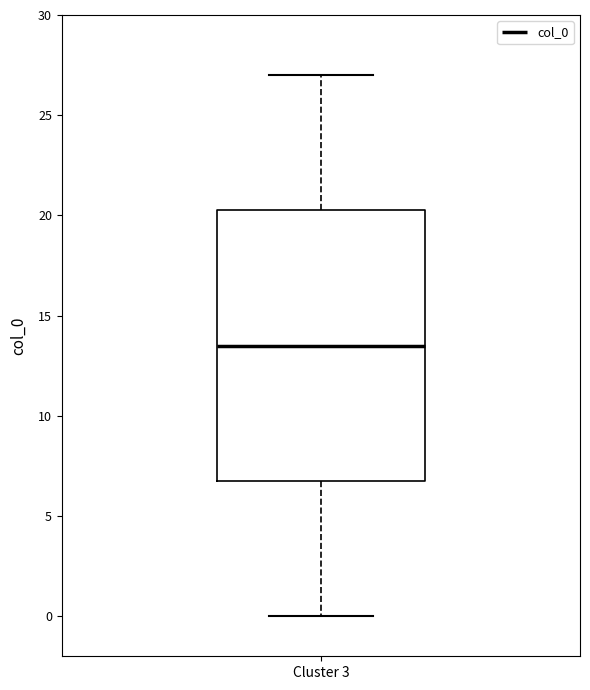

Transcribe this box plot: give where the median line is, the range the box spans, and where the two whiskers end, as read against the y-axis. The values are not printed on the chart, so give them approximately, as read against the axis.

median 13.5, box 7.0 to 20.5, whiskers 0.0 to 27.0